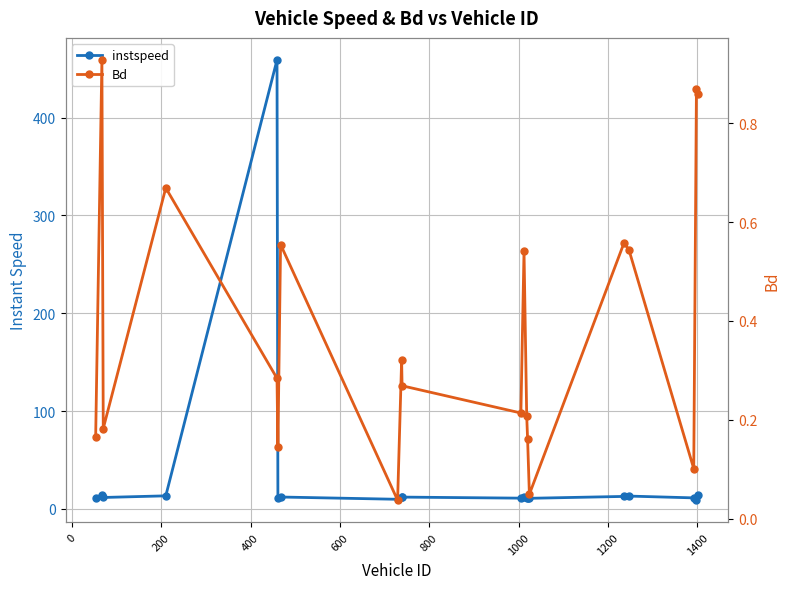

Reading left to right, what are all the values shown in this chart?

instspeed: 11.3	14.5	11.7	13.4	459.0	10.8	12.2	9.9	11.7	12.1	11.0	12.5	11.3	11.7	10.9	12.8	13.1	11.3	8.9	13.8
Bd: 0.2	0.9	0.2	0.7	0.3	0.1	0.6	0.0	0.3	0.3	0.2	0.5	0.2	0.2	0.0	0.6	0.5	0.1	0.9	0.9